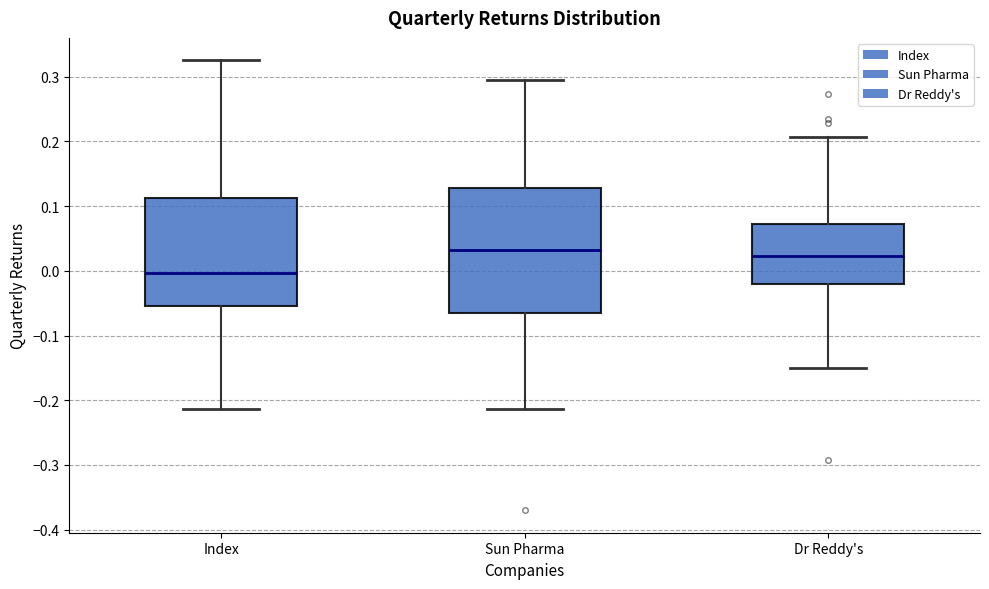

Reading left to right, transcribe this box plot: for each box, give where its median line is, the range the box spans, and where its two whiskers end, as read against the y-axis. The values are not printed on the chart, so give them approximately, as read against the axis.

Index: median 0.00, box -0.05 to 0.11, whiskers -0.21 to 0.33
Sun Pharma: median 0.03, box -0.06 to 0.13, whiskers -0.21 to 0.29
Dr Reddy's: median 0.02, box -0.02 to 0.07, whiskers -0.15 to 0.21